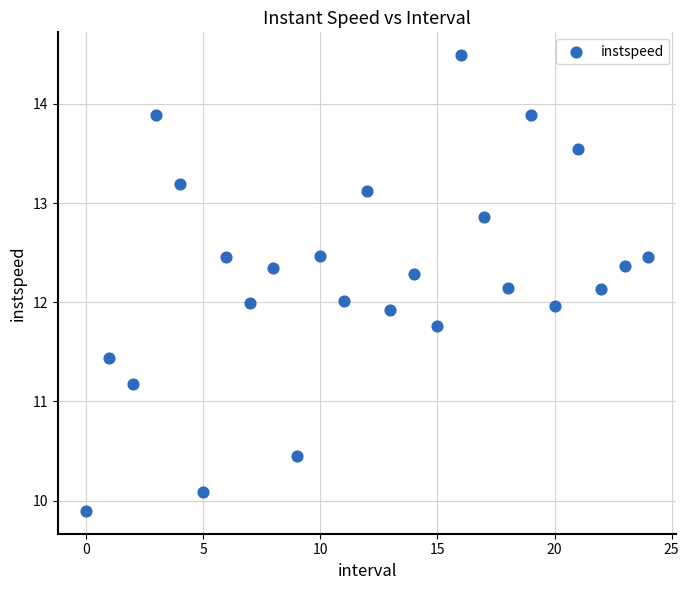

What is the range of Y values (max minus min)?

4.6